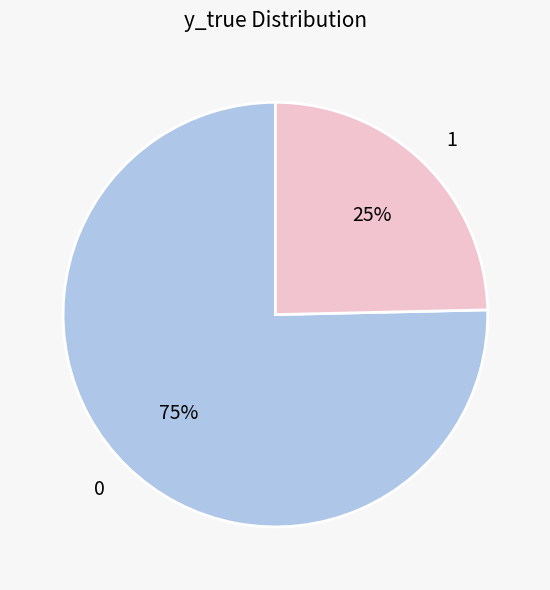

How many slices are in this pie chart?

2